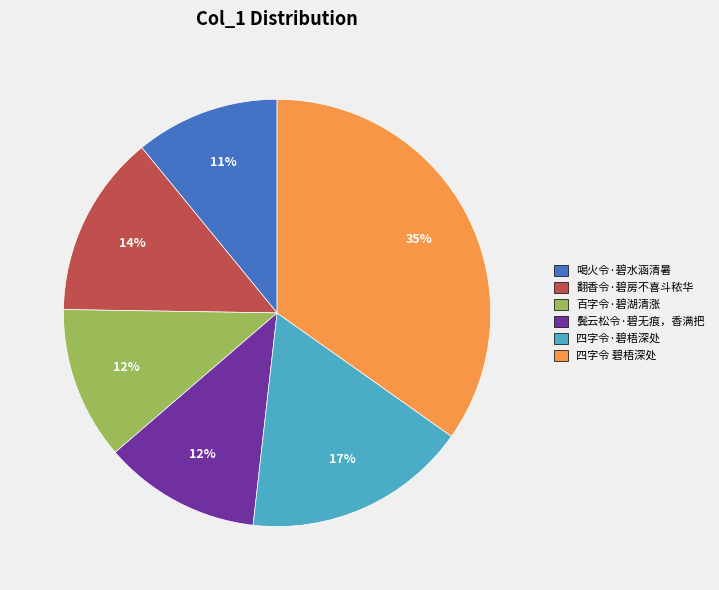

Is it true that 百字令·碧湖清涨 is 12% of the pie?

True